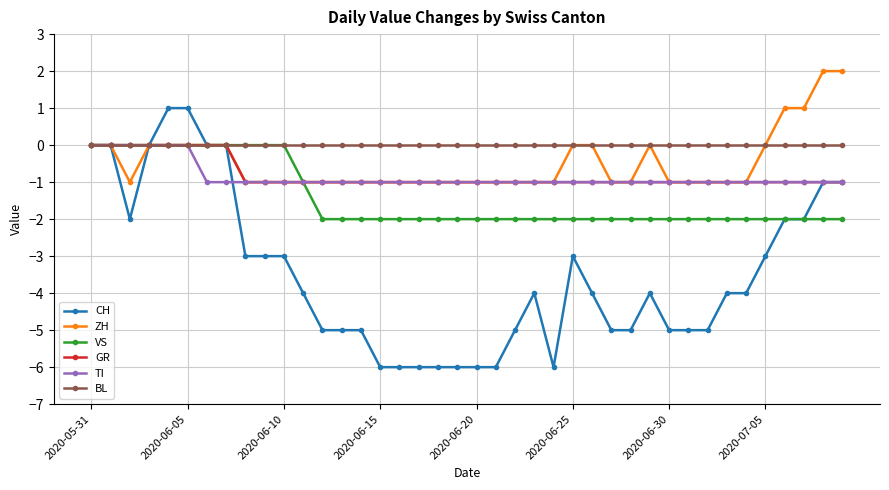

What is the difference between the maximum and minimum values in the GR series?

1